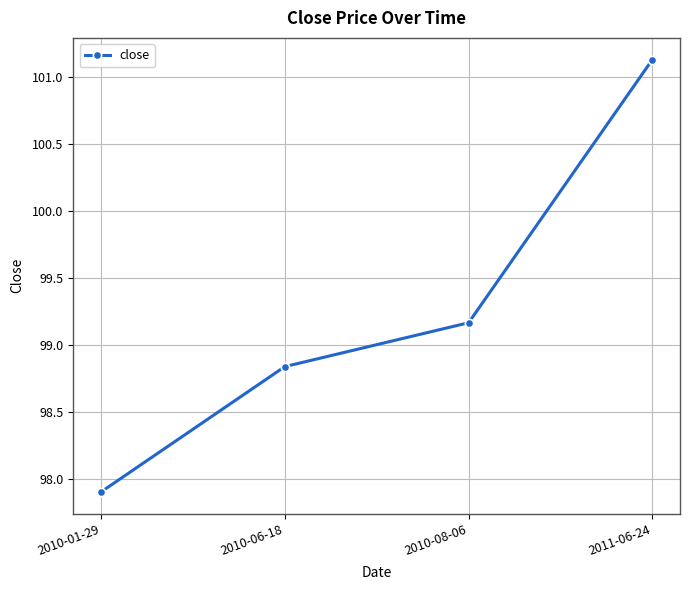

True or false: the data shows 176.1 at 2010-01-29.

False